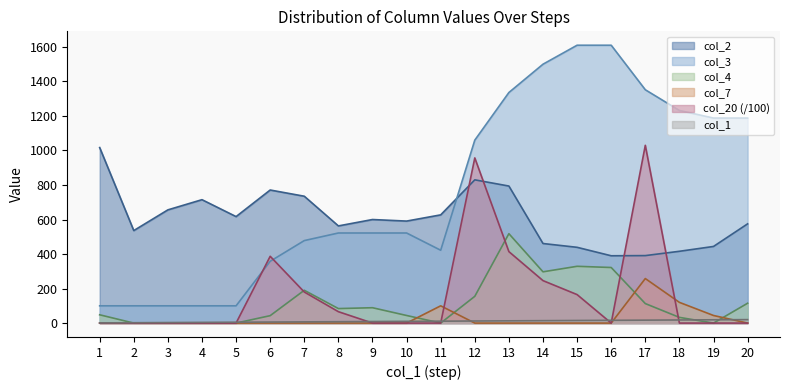

What is the difference between the highest and lowest values at 7?

735